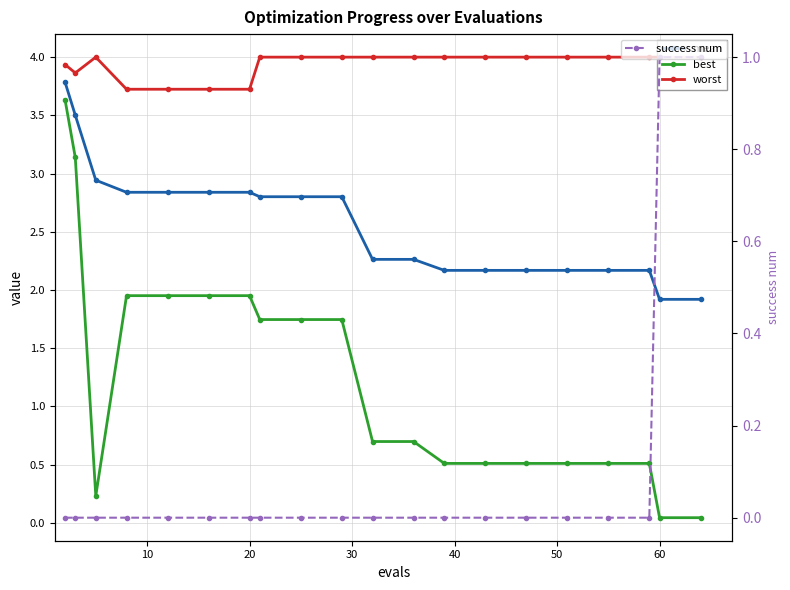

What are all the series names shown in the legend?

mean, best, worst, success num